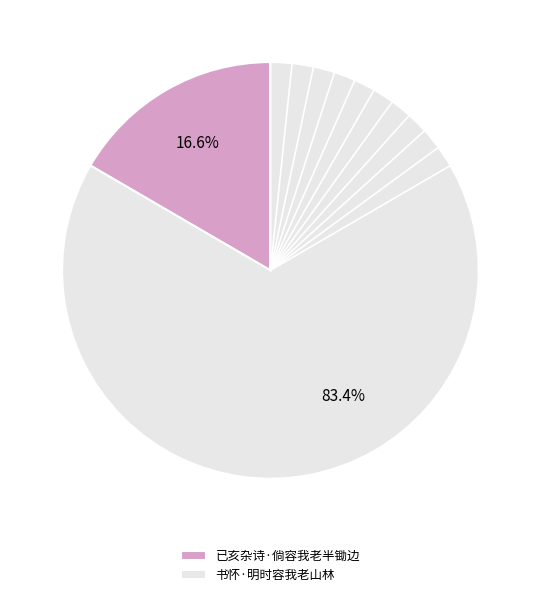

What is the largest slice in the pie chart?

书怀·明时容我老山林